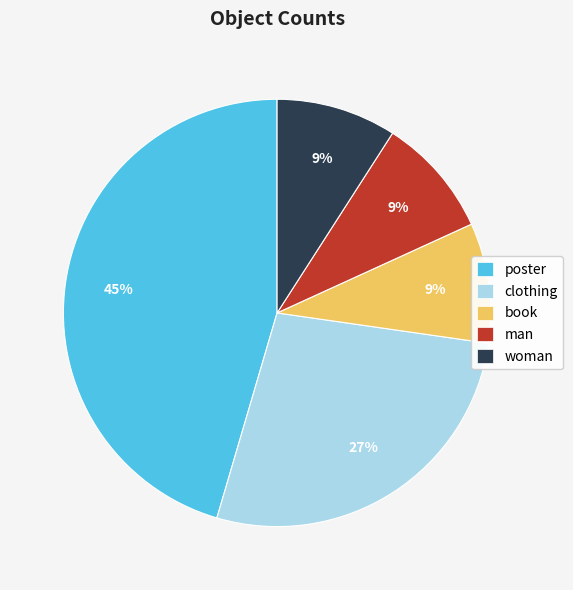

Is the sum of woman and clothing greater than half?

No